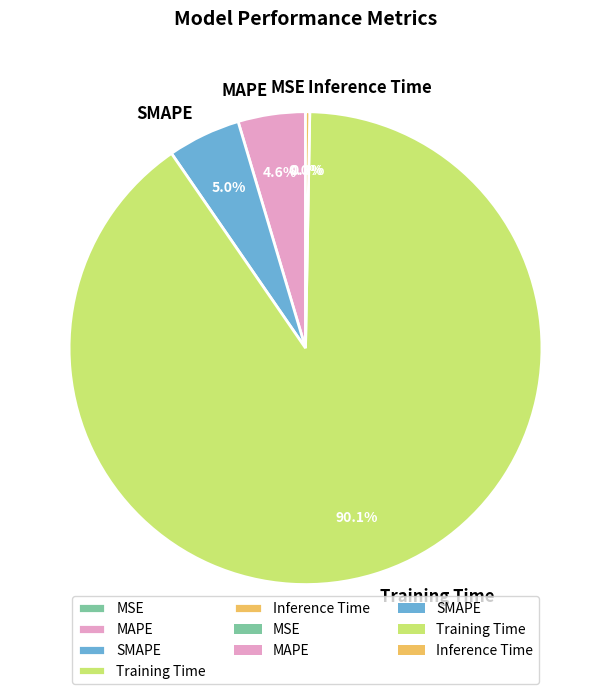

To the nearest percent, what portion does MAPE represent?

5%